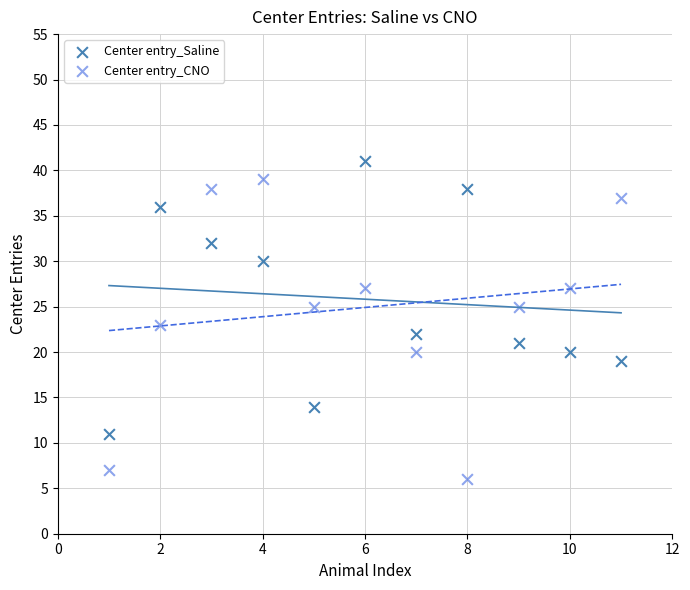

What is the X range (max minus min) for the scatter plot?

10